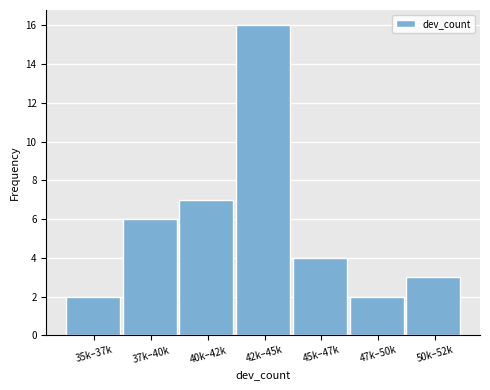

Reading left to right, what are all the values shown in this chart?

35k–37k=2	37k–40k=6	40k–42k=7	42k–45k=16	45k–47k=4	47k–50k=2	50k–52k=3